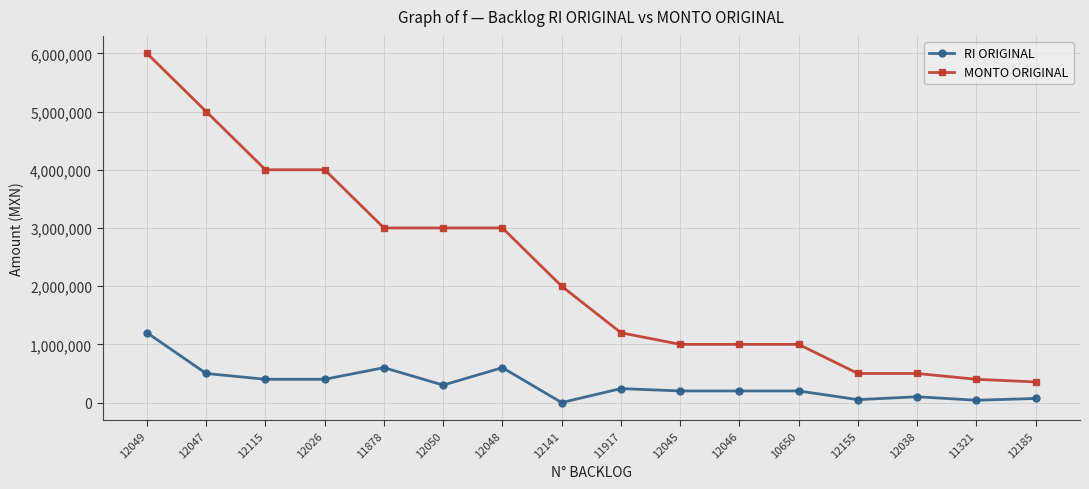

Which series has the largest total across all categories?

MONTO ORIGINAL